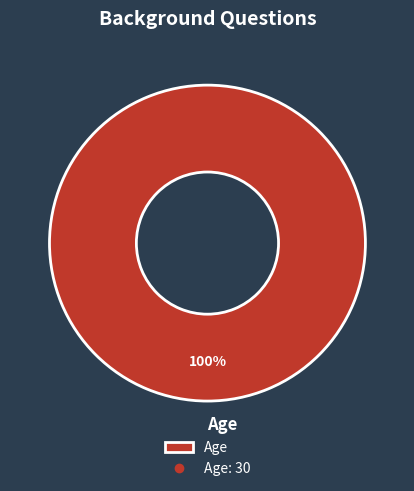

How many segments does this pie chart have?

1